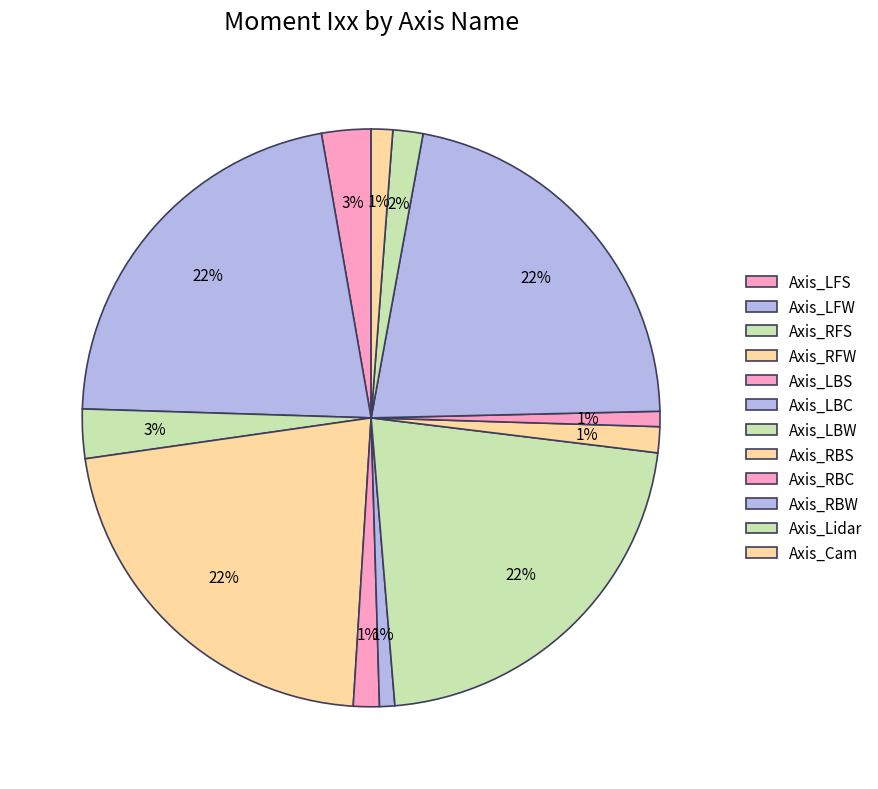

Is it true that Axis_RBC is 1% of the pie?

True